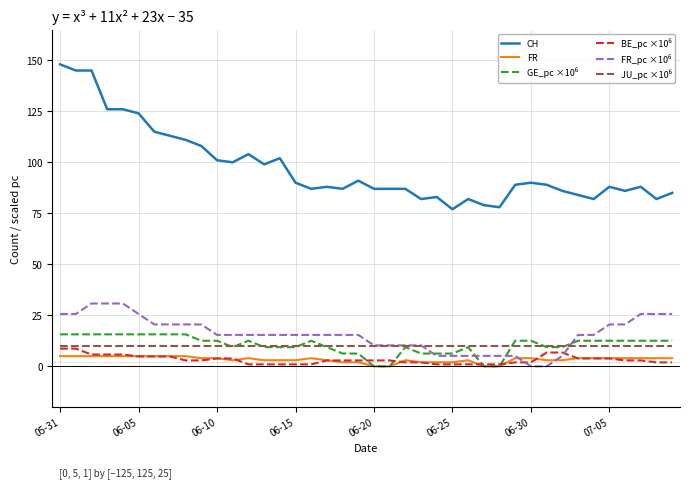

What is the minimum value for CH?

77.0